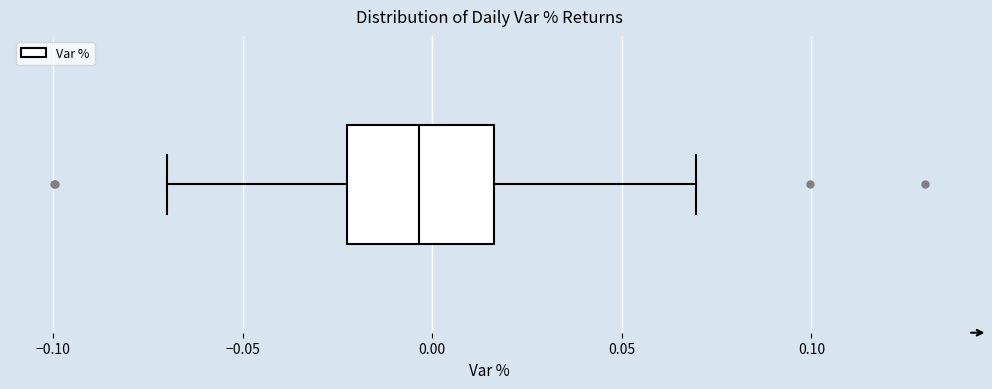

Transcribe this box plot: give where the median line is, the range the box spans, and where the two whiskers end, as read against the x-axis. The values are not printed on the chart, so give them approximately, as read against the axis.

median -0.005, box -0.025 to 0.015, whiskers -0.070 to 0.070